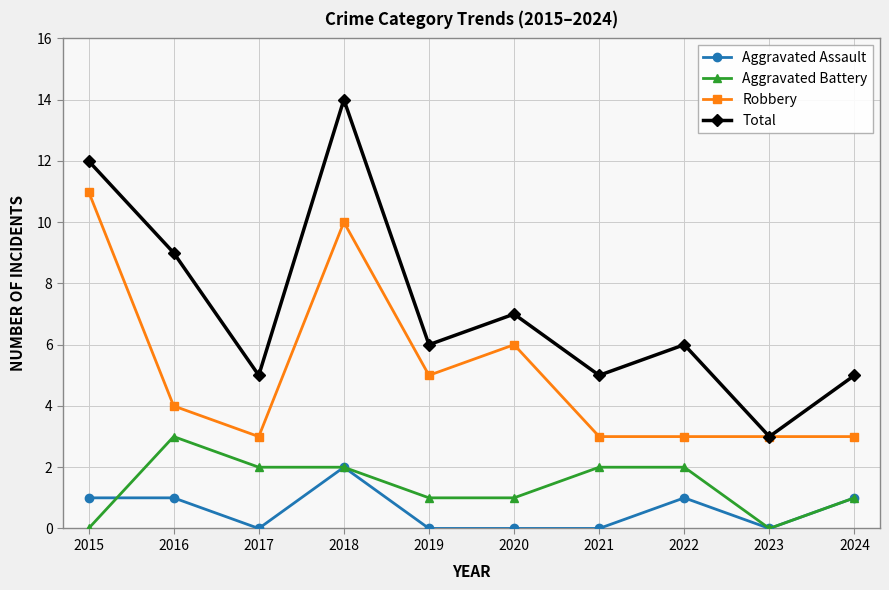

True or false: Aggravated Battery and Aggravated Assault intersect in this chart.

True